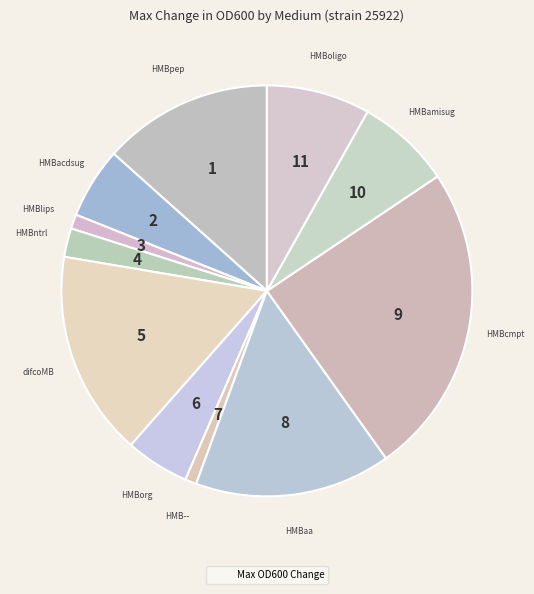

Is there any slice that represents more than half of the pie?

No